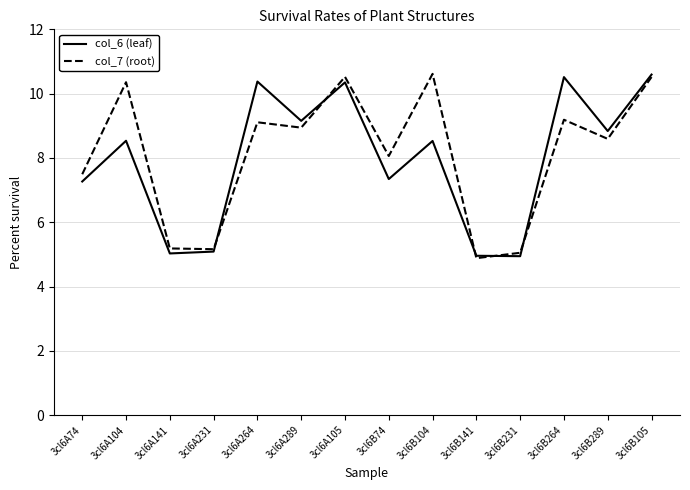

How many categories are shown in the chart?

14